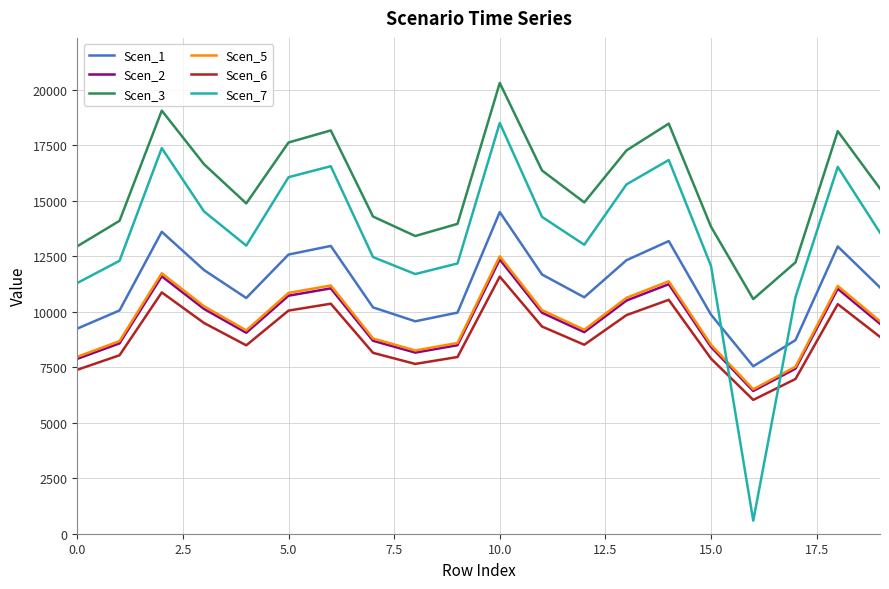

What is the difference between the second highest and minimum values in the Scen_3 series?

8488.0